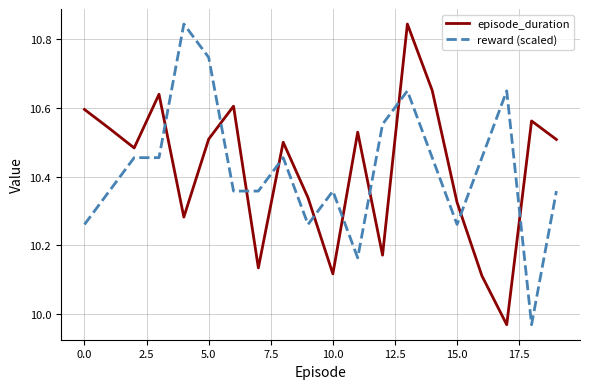

How many lines are shown in the chart?

2